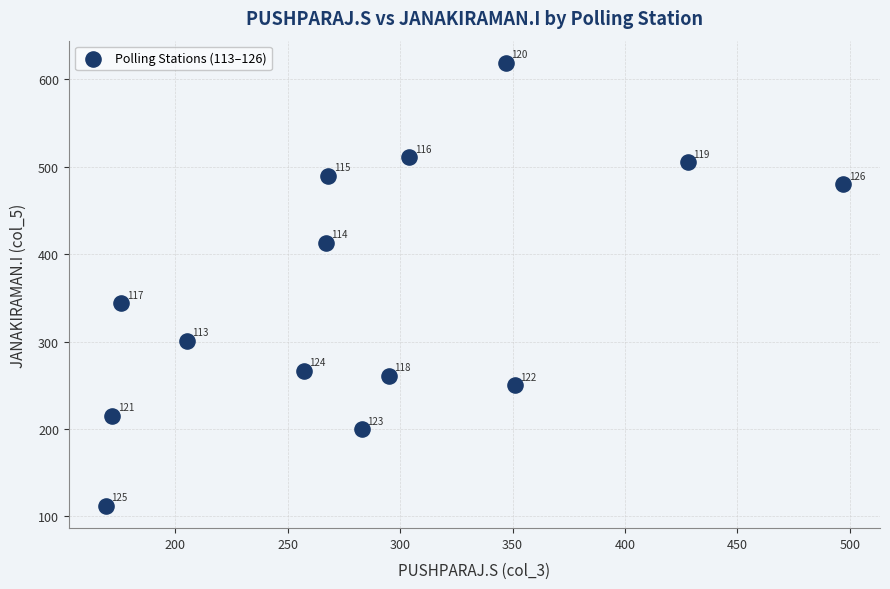

What Y value in the scatter plot is closest to 365?

344